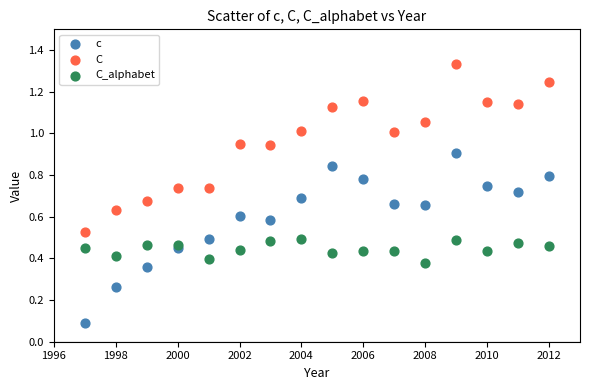

Which series reaches the minimum Y coordinate?

c